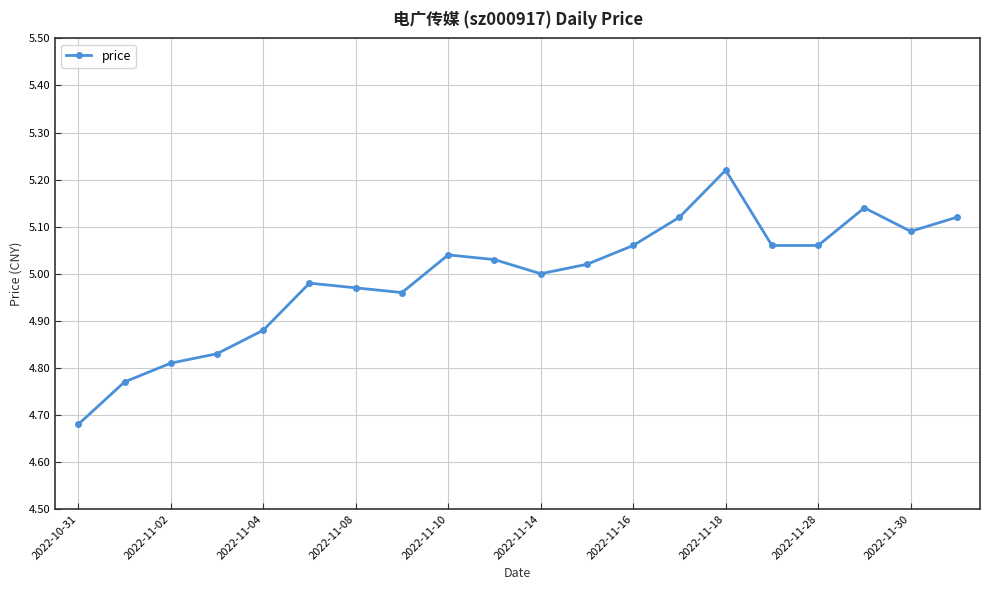

What is the sum of all values?

99.8